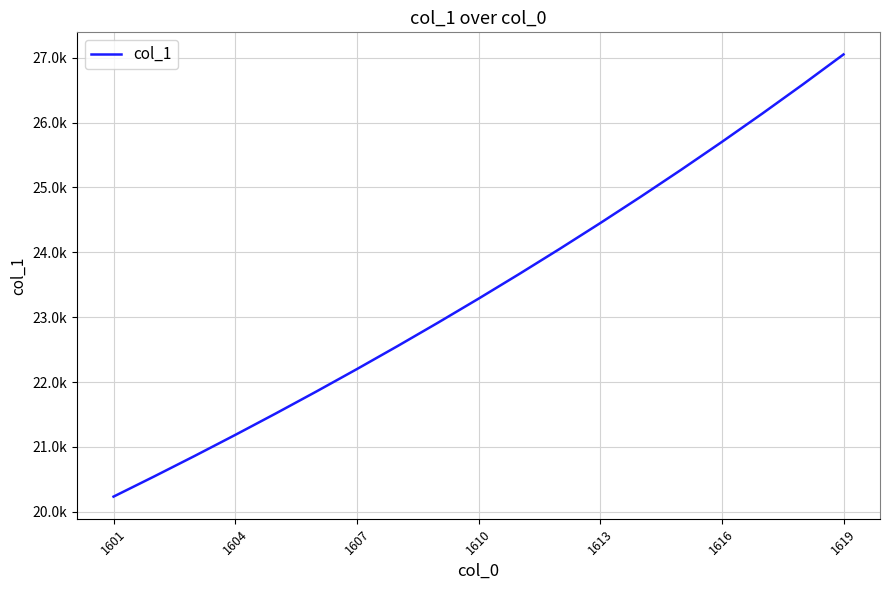

Does the chart have visible grid lines?

Yes